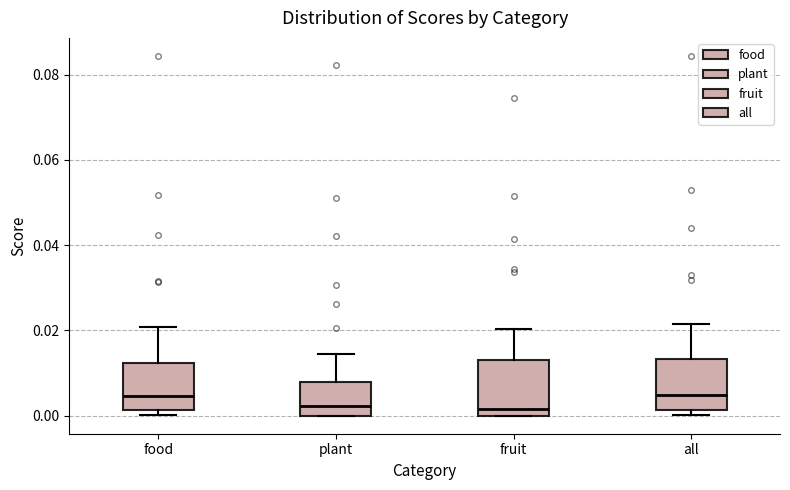

Where does the median line of the box for plant sit on the y-axis? The values are not printed on the chart, so give them approximately, as read against the axis.

0.002